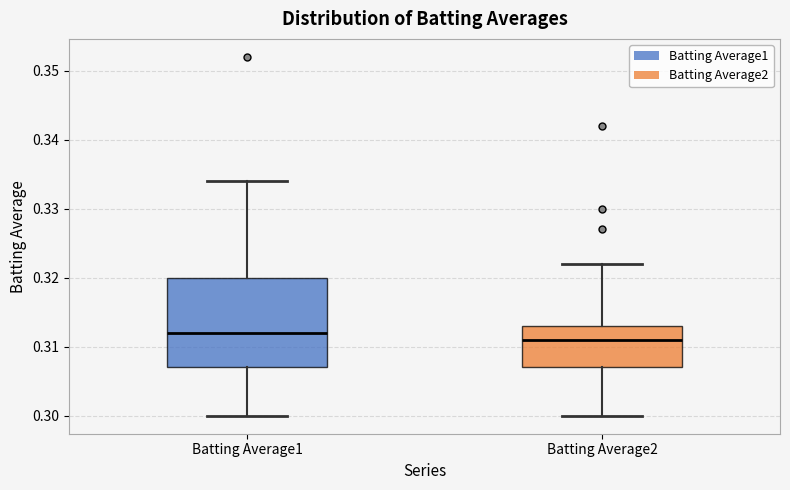

Where does the median line of the box for Batting Average1 sit on the y-axis? The values are not printed on the chart, so give them approximately, as read against the axis.

0.312